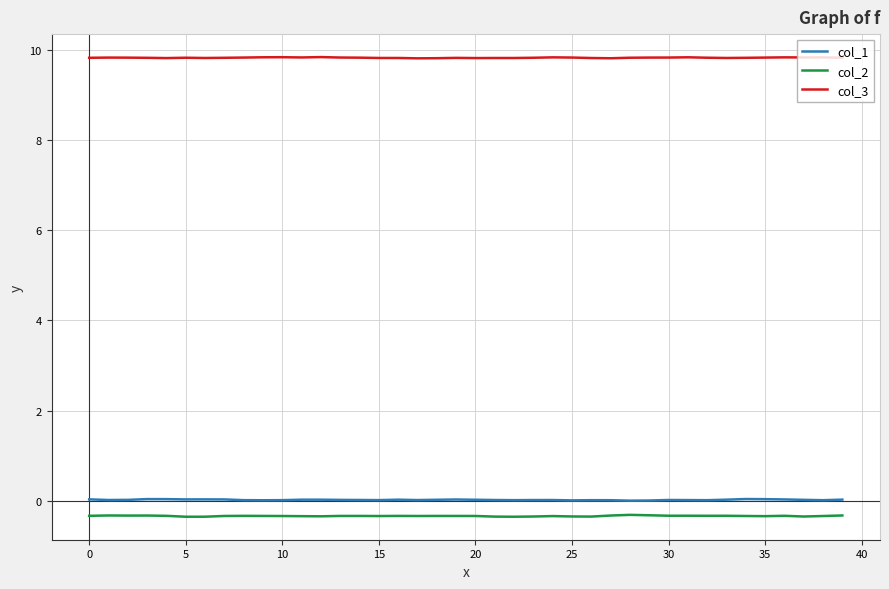

What is the greatest value displayed?

9.8